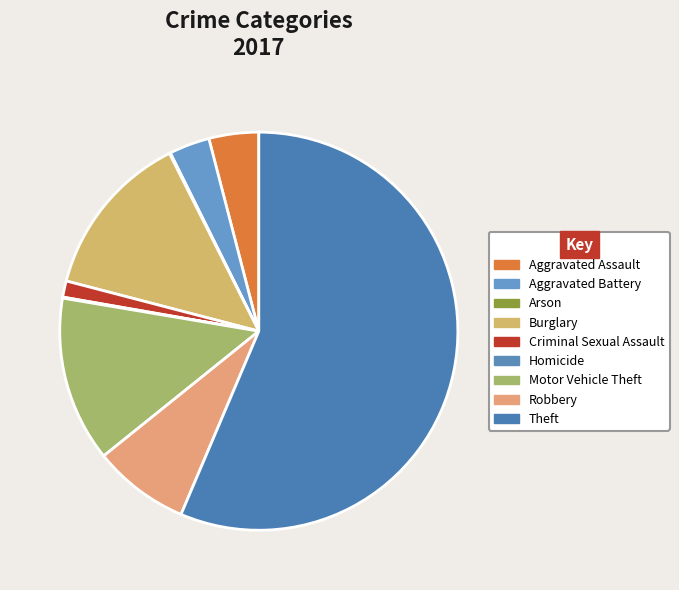

Is it true that Criminal Sexual Assault is 1% of the pie?

True